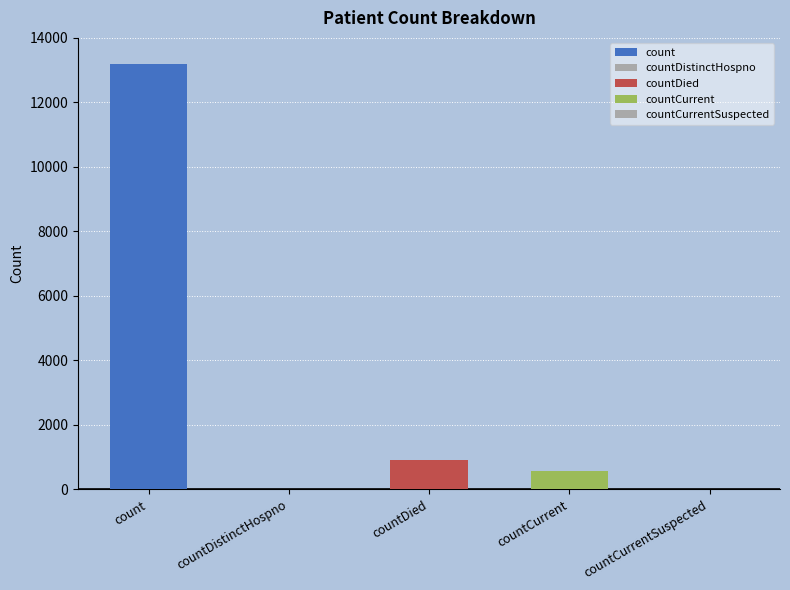

Rank the categories by value from lowest to highest.

countDistinctHospno, countCurrentSuspected, countCurrent, countDied, count